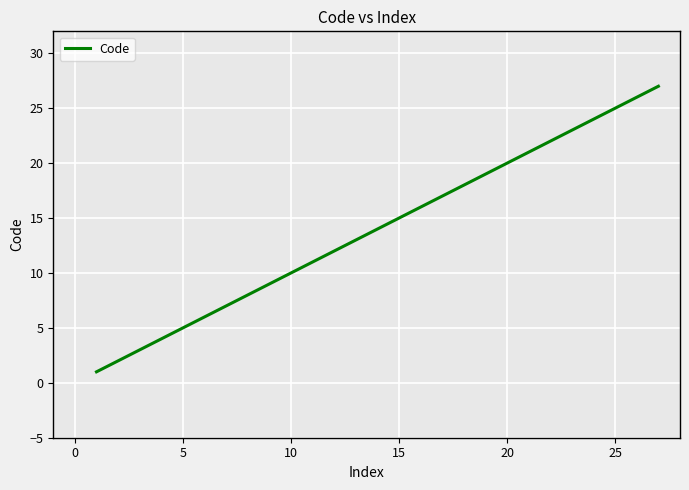

What is the difference between the maximum and minimum values?

26.0